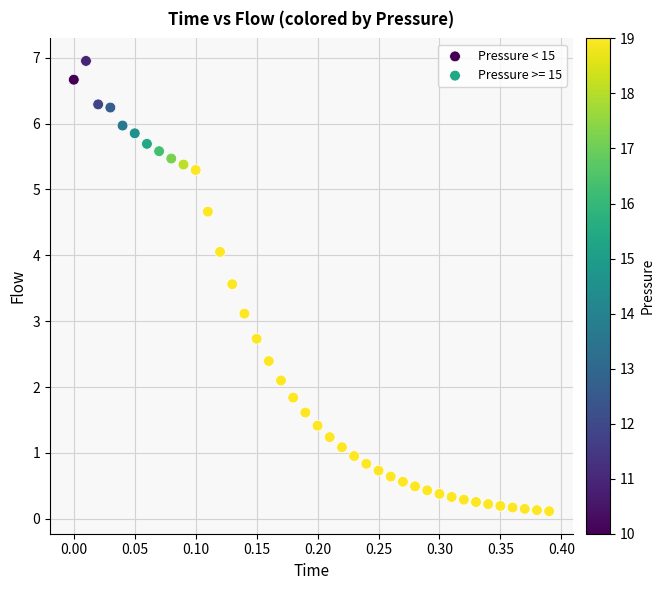

Which series reaches the maximum Y coordinate?

Pressure < 15